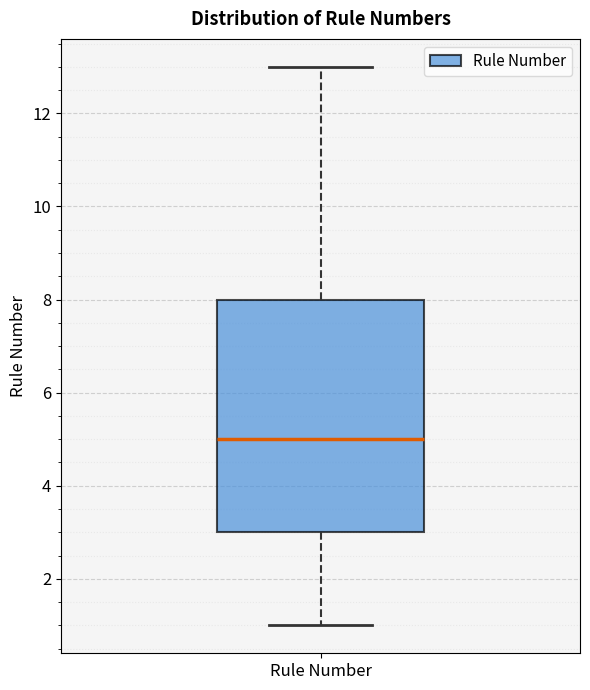

Where is the lower edge of the box for Rule Number on the y-axis? The values are not printed on the chart, so give them approximately, as read against the axis.

3